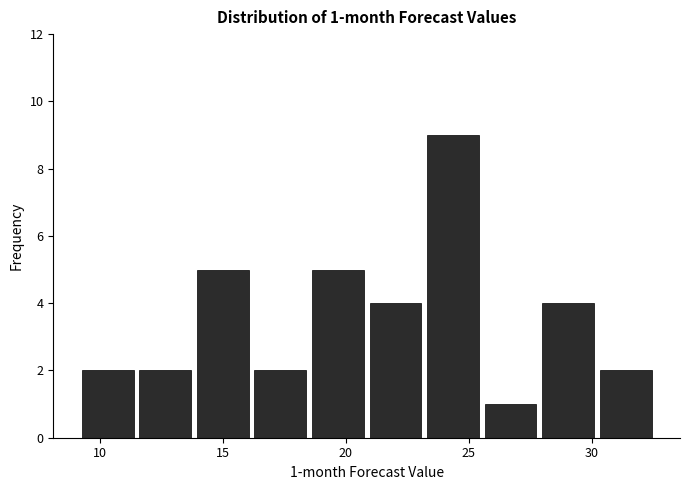

Over which range of the x-axis is the bar tallest?

23.0 to 25.5